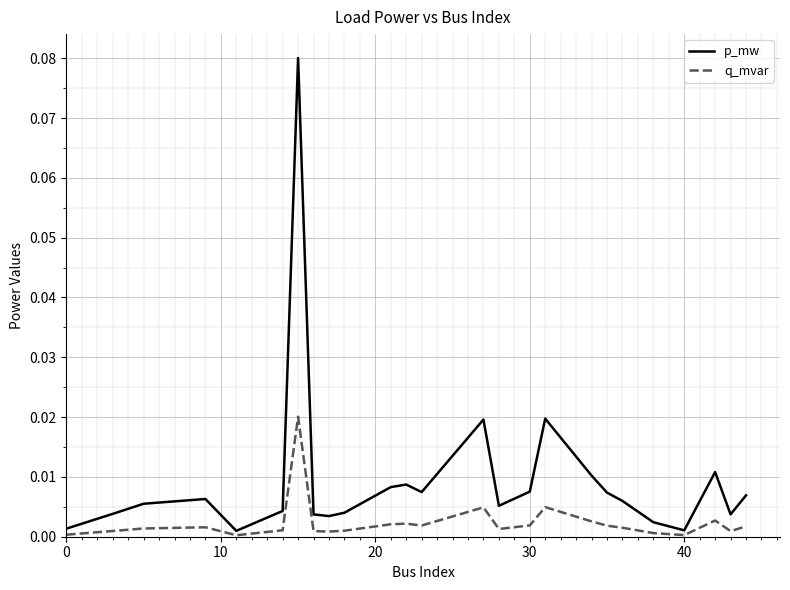

Which series has the largest total across all categories?

p_mw